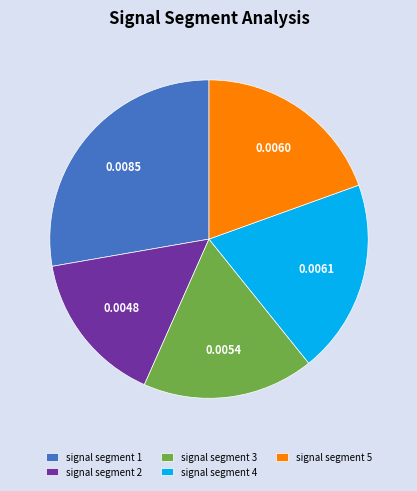

Is it true that signal segment 5 is 32% of the pie?

False